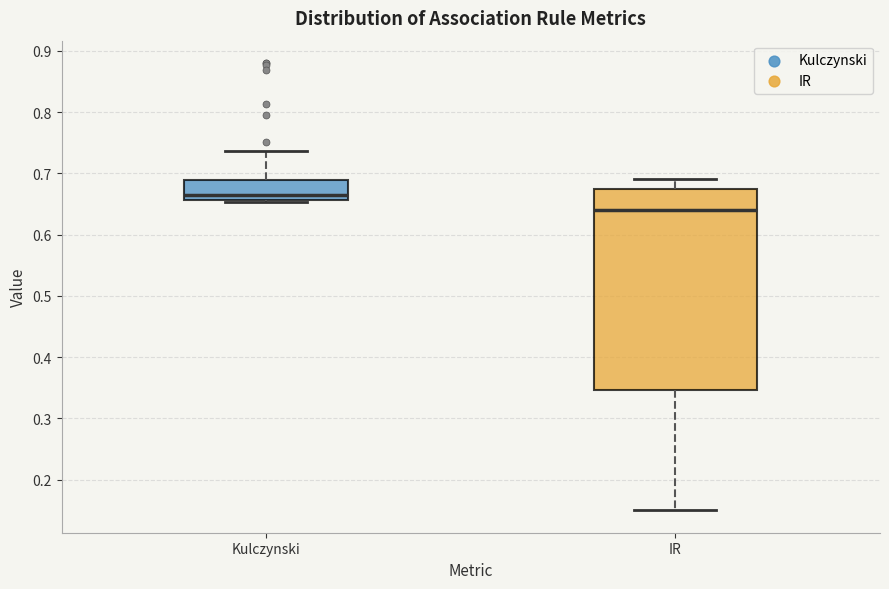

Reading left to right, read every box against the y-axis: the position of its median line, the range the box covers, and the ends of its whiskers. The values are not printed on the chart, so give them approximately, as read against the axis.

Kulczynski: median 0.66 (just above the box's lower edge), box 0.66 to 0.69, whiskers 0.65 to 0.74
IR: median 0.64, box 0.35 to 0.67, whiskers 0.15 to 0.69